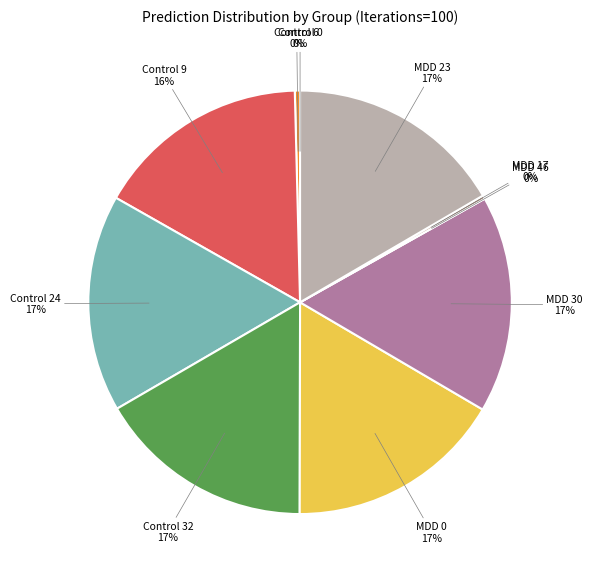

Between Control 6 and Control 9, which is larger?

Control 9